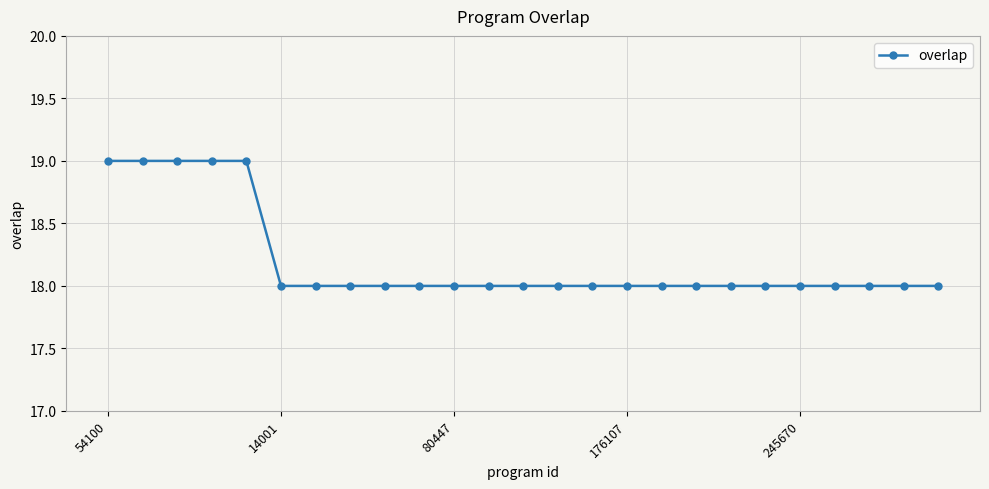

What is the maximum value shown in the chart?

19